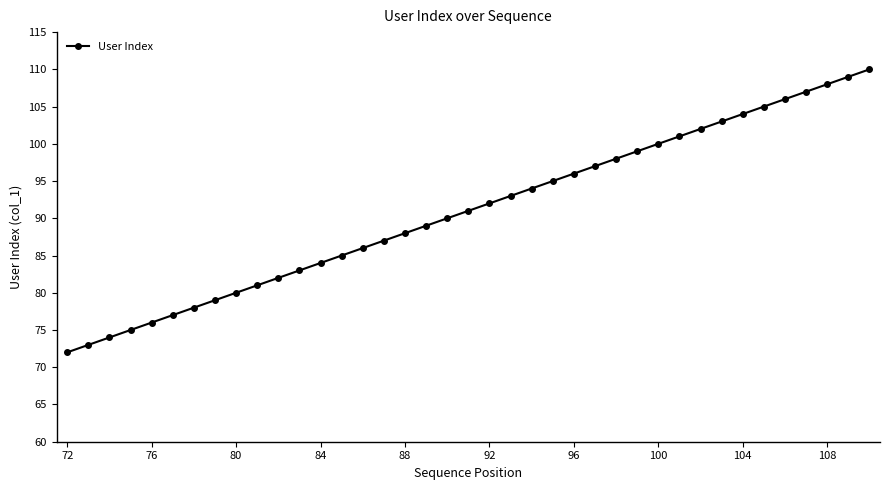

How many lines are shown in the chart?

1